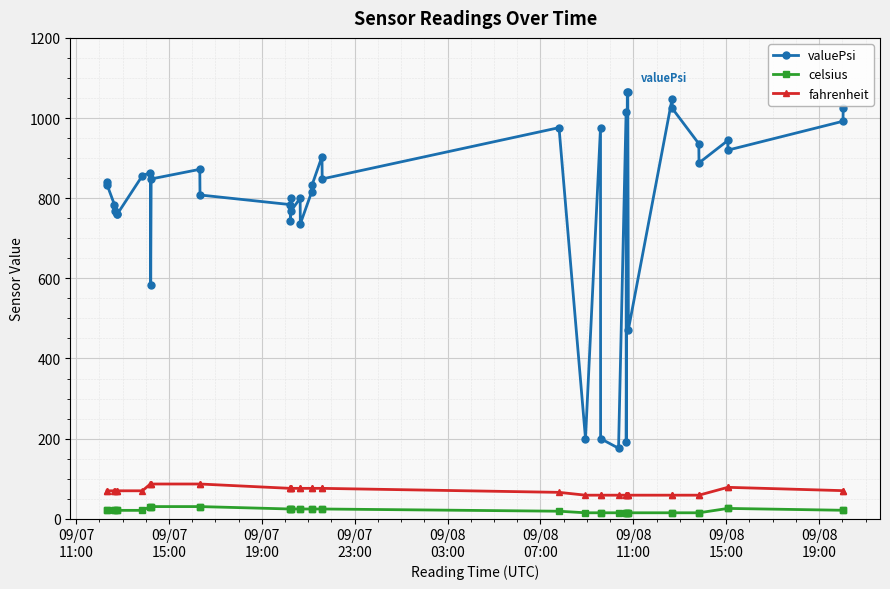

How many series are shown in this chart?

3